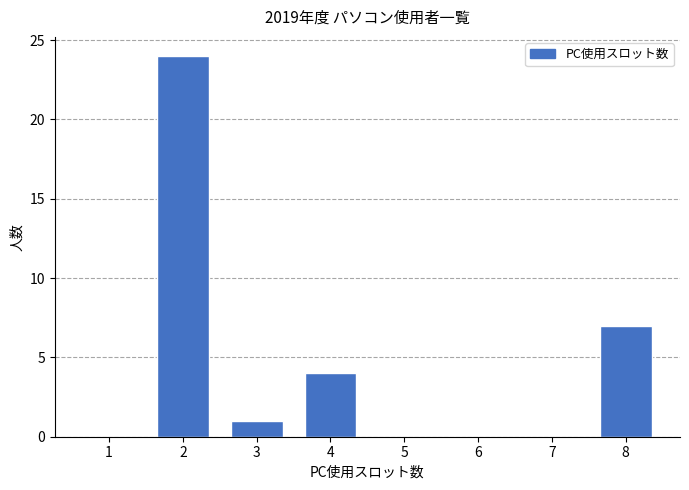

Reading left to right, list all the values displayed in this chart.

1=0	2=24	3=1	4=4	5=0	6=0	7=0	8=7